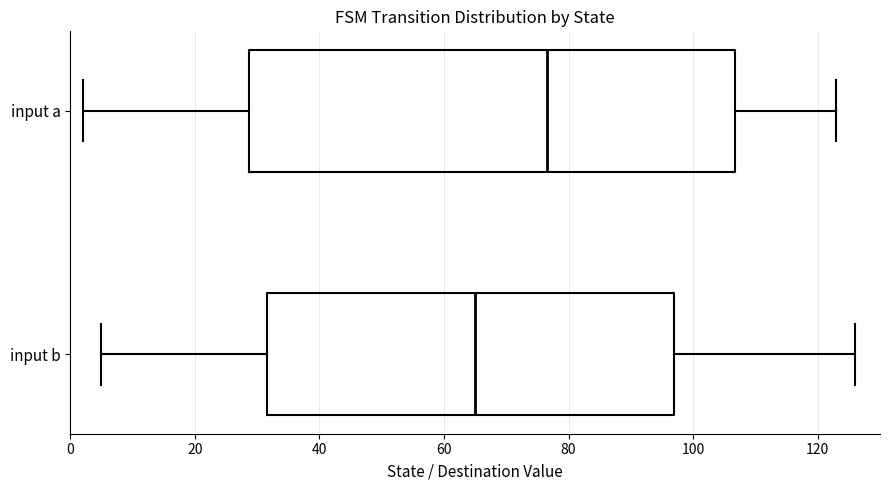

Reading bottom to top, transcribe this box plot: for each box, give where its median line is, the range the box spans, and where its two whiskers end, as read against the x-axis. The values are not printed on the chart, so give them approximately, as read against the axis.

input b: median 66, box 32 to 98, whiskers 6 to 126
input a: median 76, box 28 to 106, whiskers 2 to 124